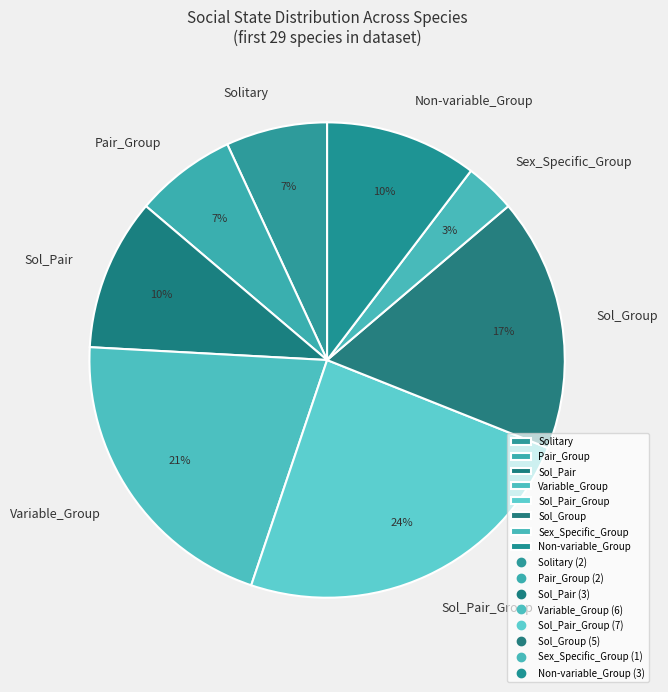

Do Sol_Pair_Group and Sol_Group together represent more than half of the pie?

No